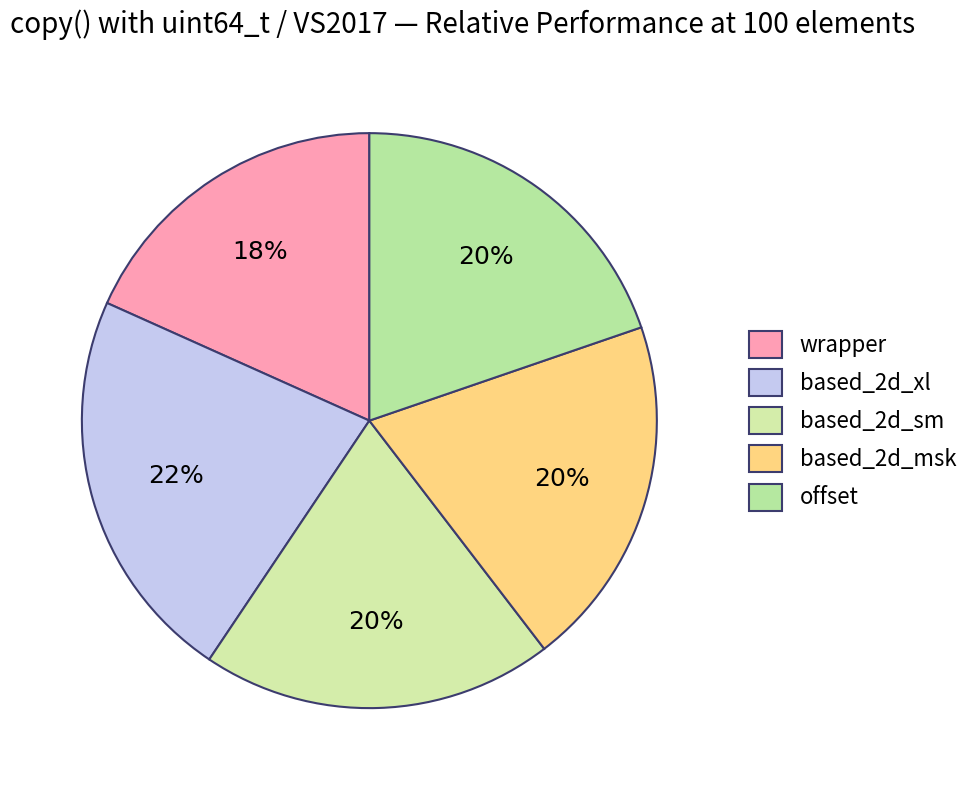

Approximately how many times larger is the value at based_2d_msk compared to based_2d_xl?

0.9